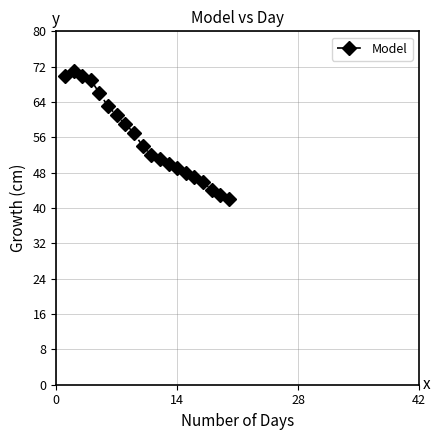

What is the maximum value shown in the chart?

71